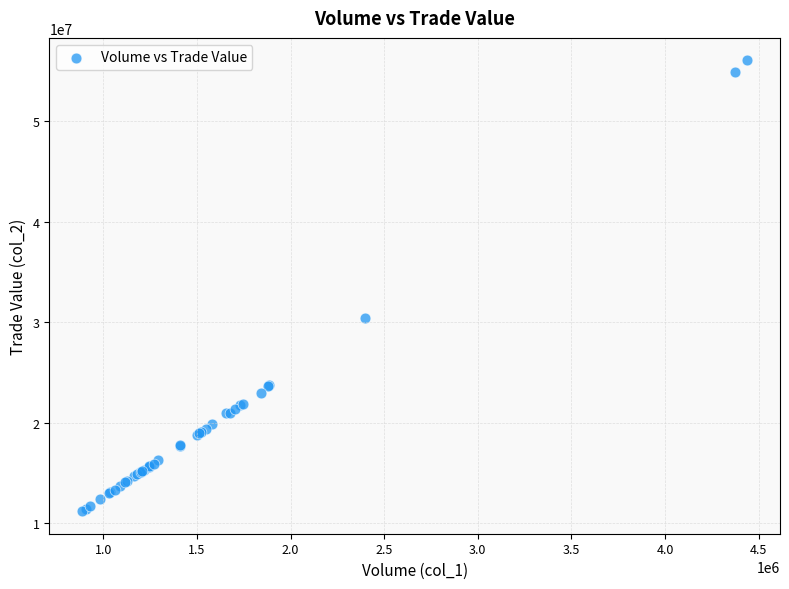

What Y value in the scatter plot is closest to 33628979?

30395626